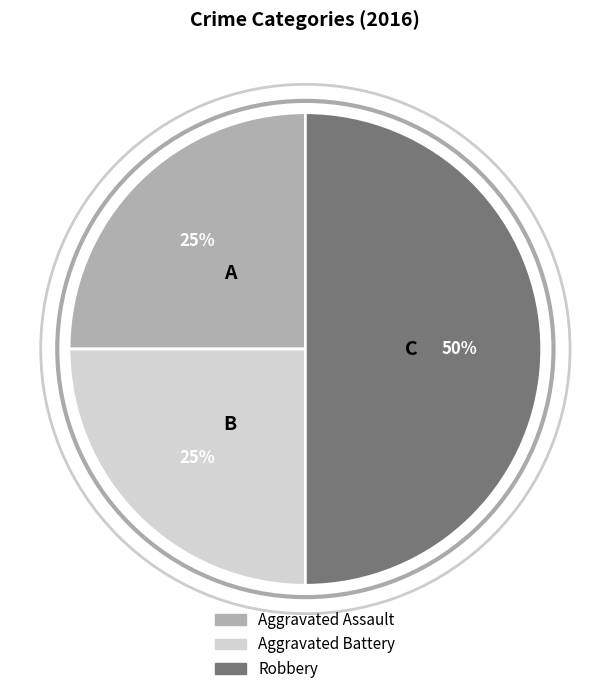

How many slices are in this pie chart?

3